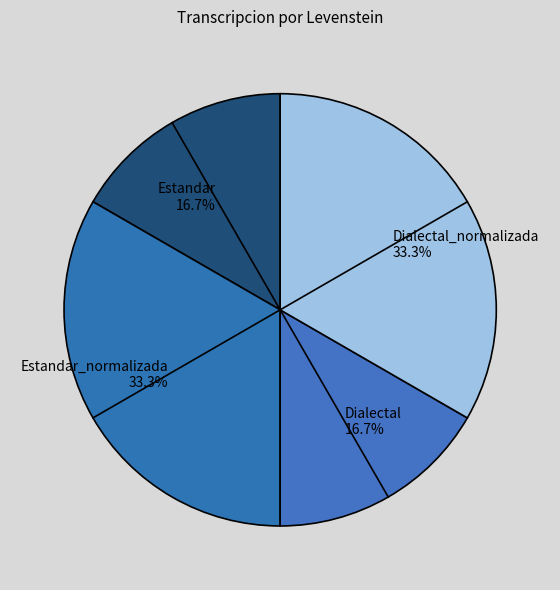

To the nearest percent, what portion does Estandar represent?

17%